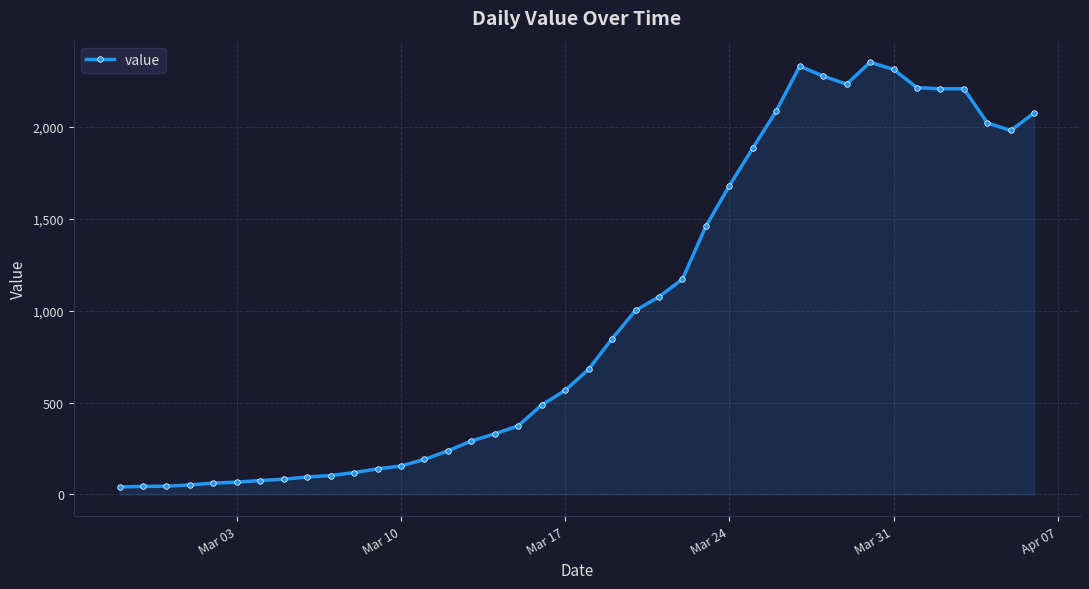

True or false: there are more than 1 points higher than both neighbors.

True